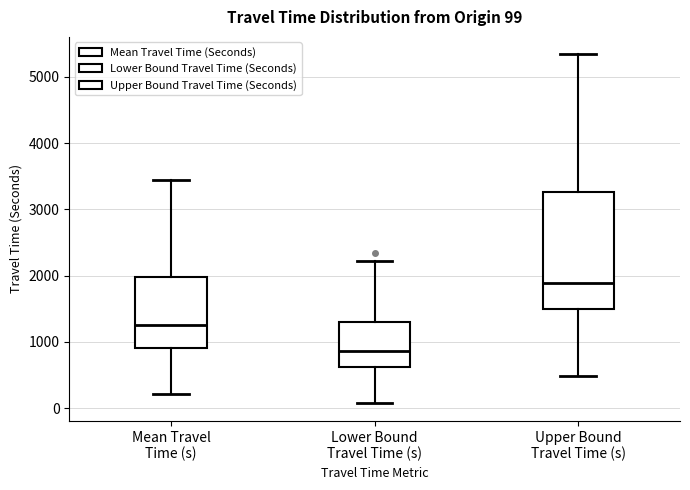

Which box is the tallest, from its lower edge to its upper edge?

Upper Bound Travel Time (s)